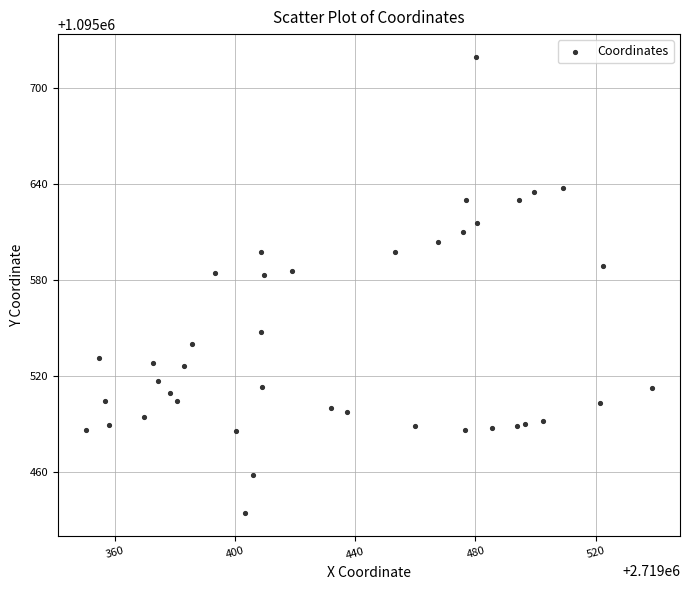

What is the range of X values (max minus min)?

188.2